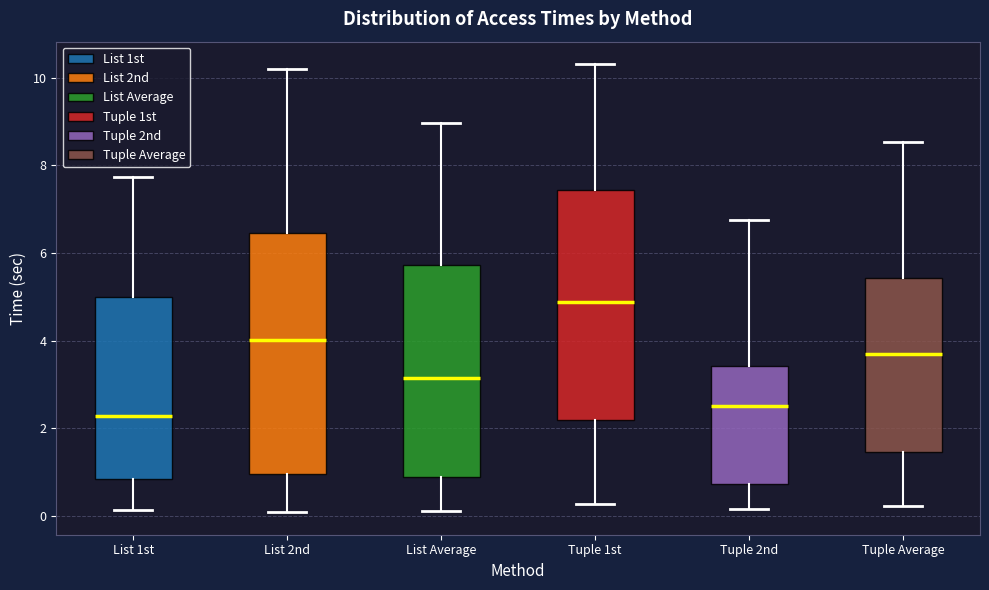

Reading left to right, read every box against the y-axis: the position of its median line, the range the box covers, and the ends of its whiskers. The values are not printed on the chart, so give them approximately, as read against the axis.

List 1st: median 2.2, box 0.8 to 5.0, whiskers 0.2 to 7.8
List 2nd: median 4.0, box 1.0 to 6.4, whiskers 0.0 to 10.2
List Average: median 3.2, box 0.8 to 5.8, whiskers 0.2 to 9.0
Tuple 1st: median 4.8, box 2.2 to 7.4, whiskers 0.2 to 10.4
Tuple 2nd: median 2.6, box 0.8 to 3.4, whiskers 0.2 to 6.8
Tuple Average: median 3.6, box 1.4 to 5.4, whiskers 0.2 to 8.6